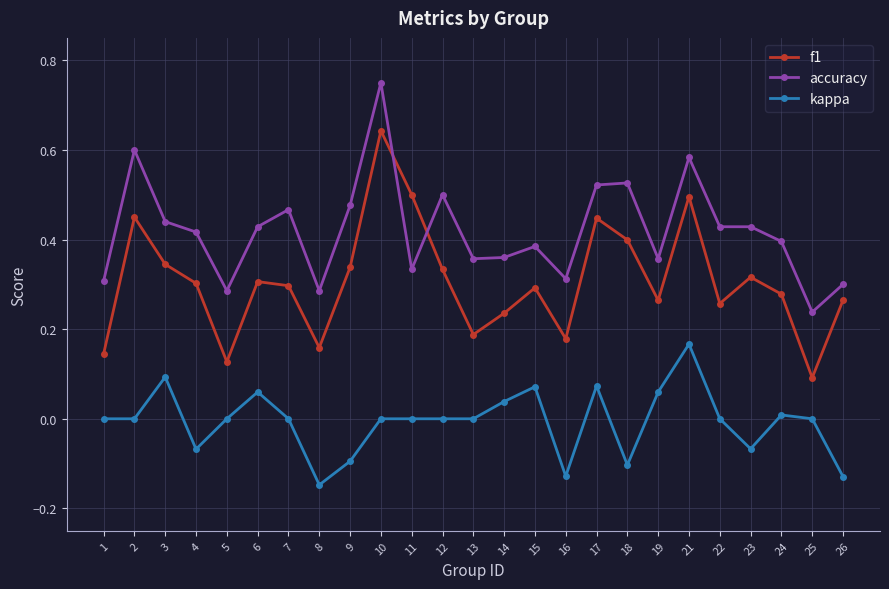

Is it true that accuracy equals 0.4 at 22?

True